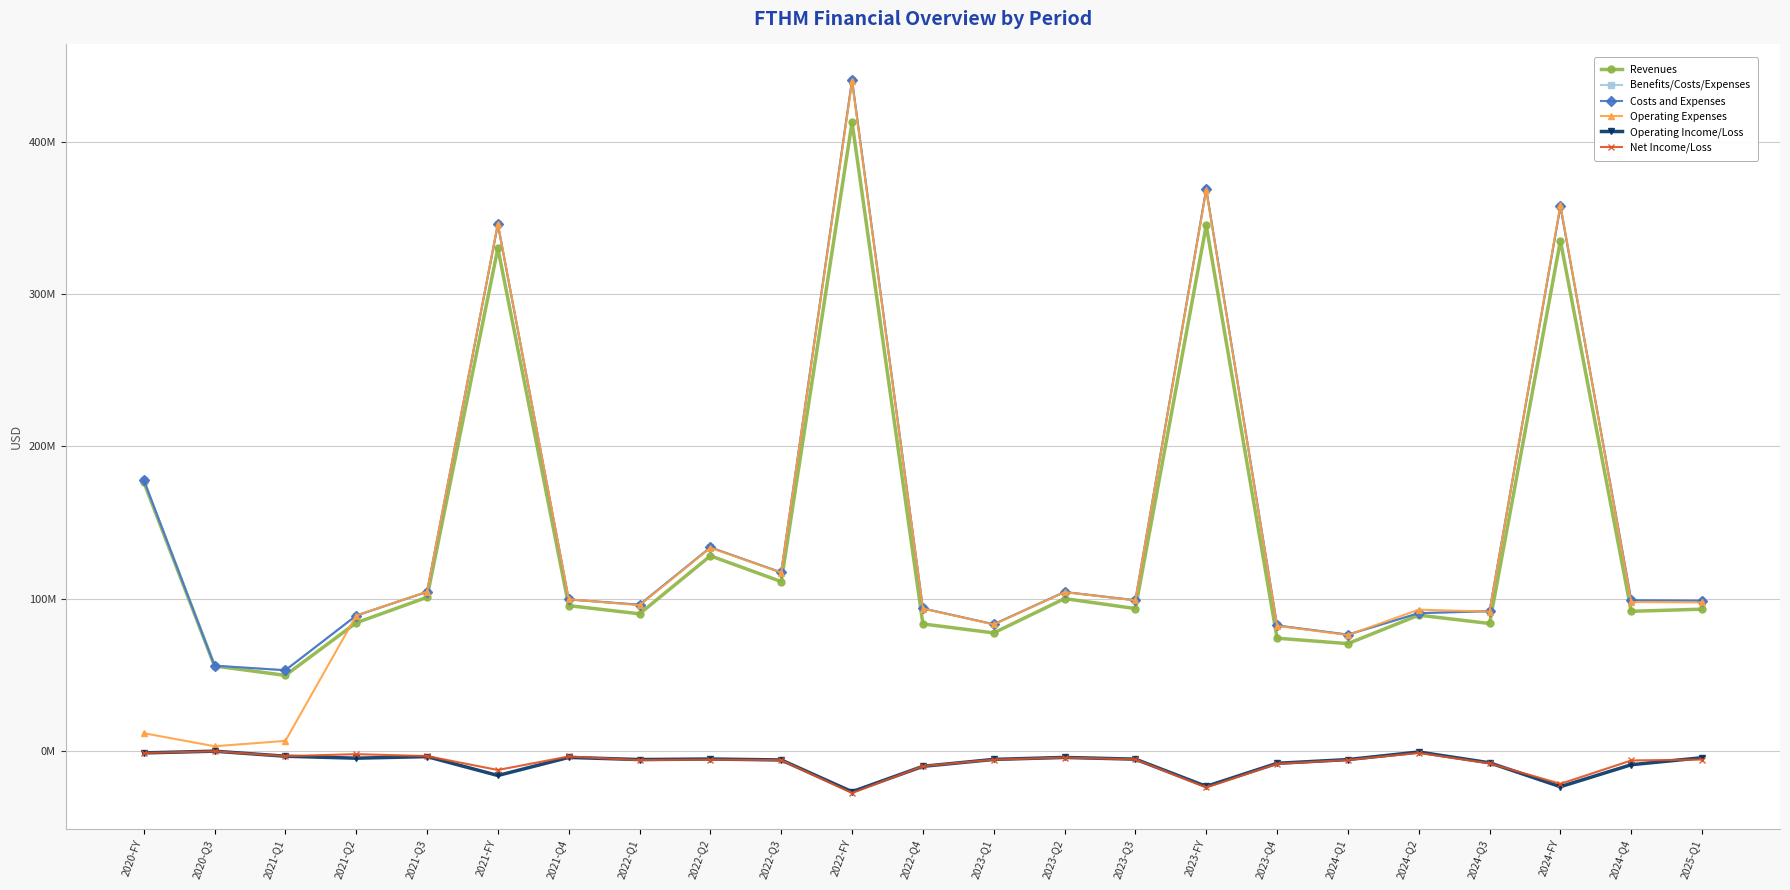

In Costs and Expenses, how many points are higher than both neighbors (excluding endpoints)?

6